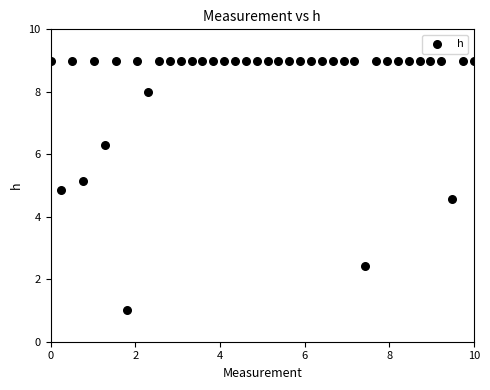

What is the range of Y values (max minus min)?

8.0